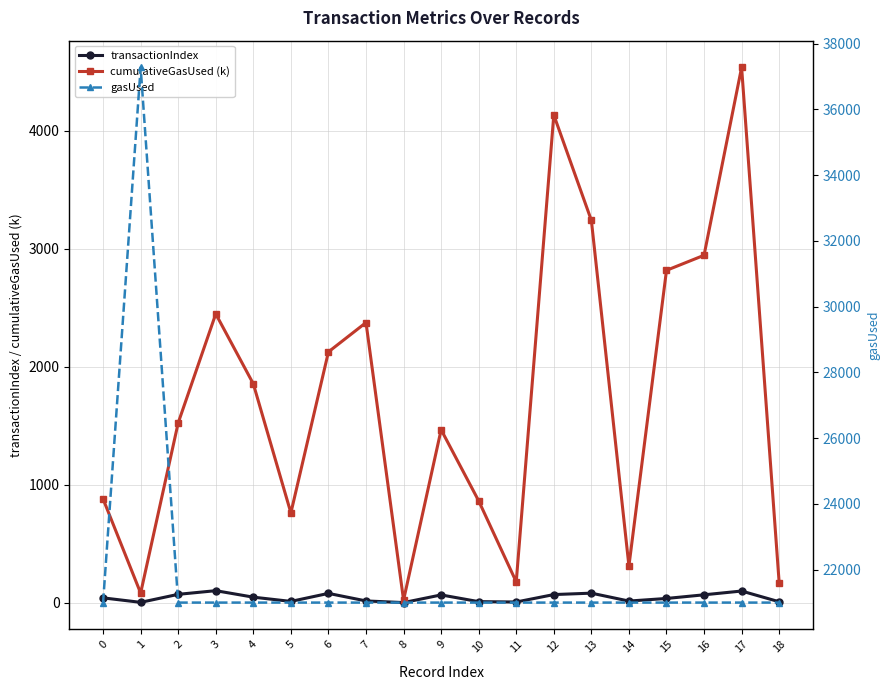

List the series in order of their peak value, highest first.

gasUsed, cumulativeGasUsed (k), transactionIndex